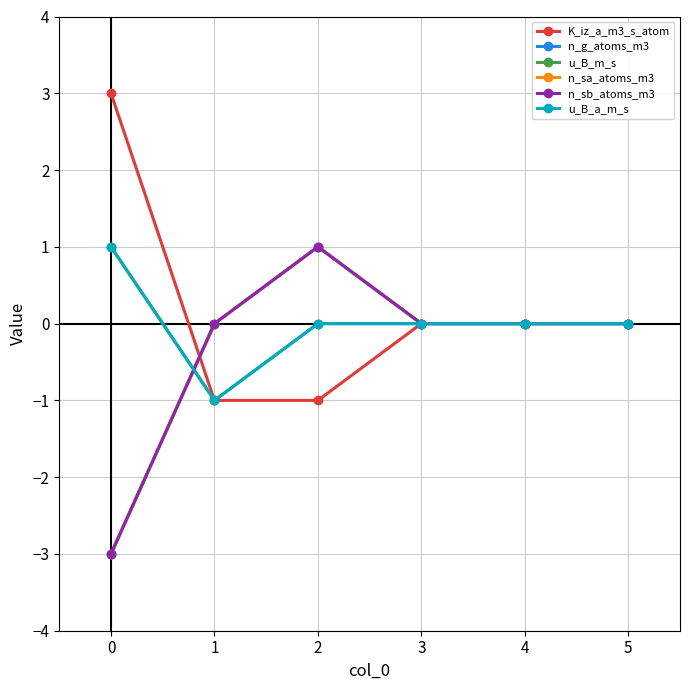

Reading left to right, list all the values displayed in this chart.

K_iz_a_m3_s_atom: 3	-1	-1	0	0	0
n_g_atoms_m3: -3	0	1	0	0	0
u_B_m_s: 1	-1	0	0	0	0
n_sa_atoms_m3: -3	0	1	0	0	0
n_sb_atoms_m3: -3	0	1	0	0	0
u_B_a_m_s: 1	-1	0	0	0	0